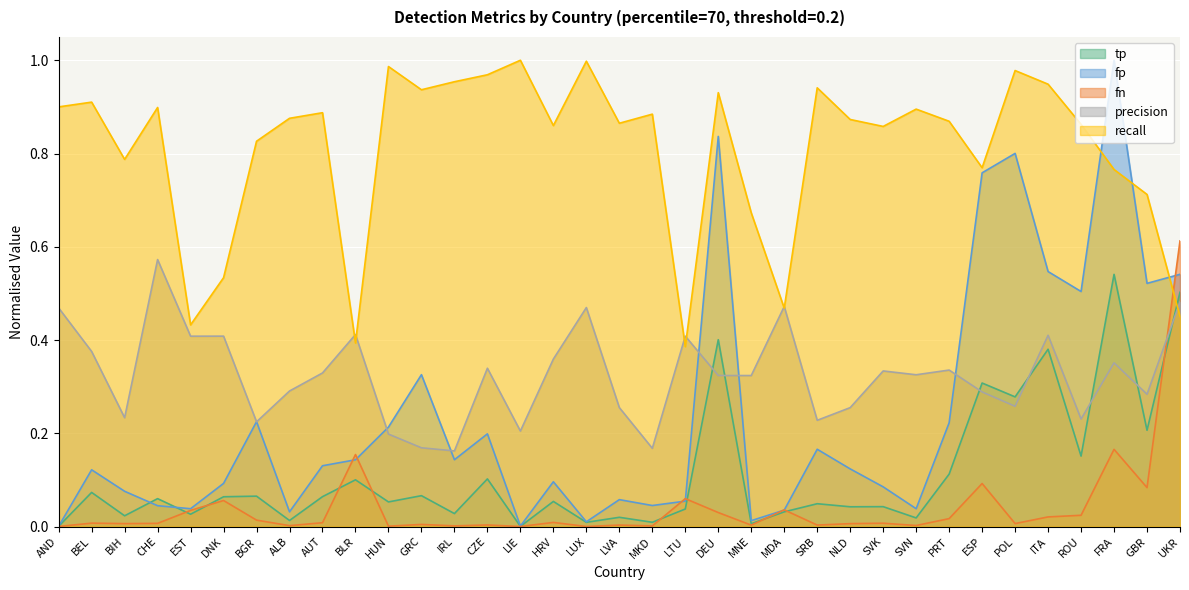

True or false: fp has more than 1 interior local peaks.

True